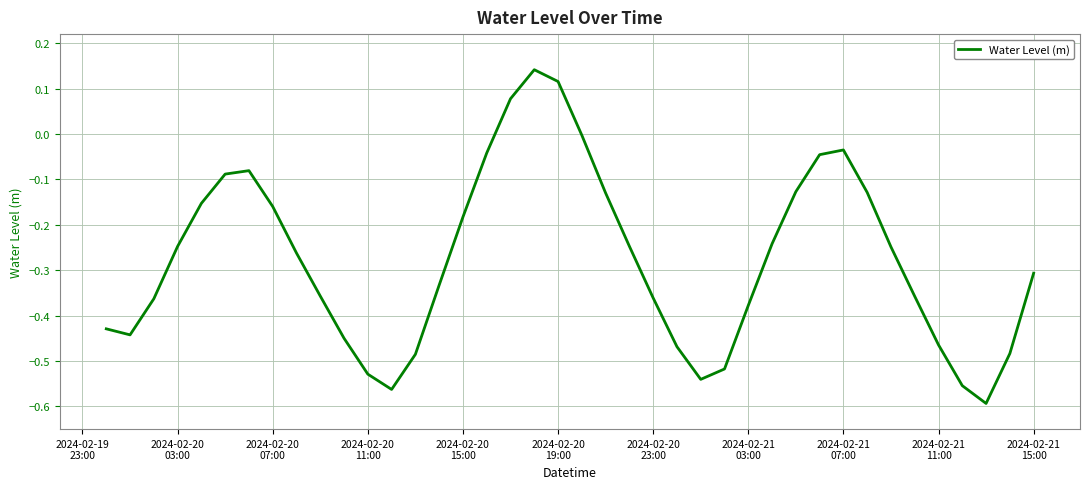

What is the difference between the maximum and minimum values?

0.7